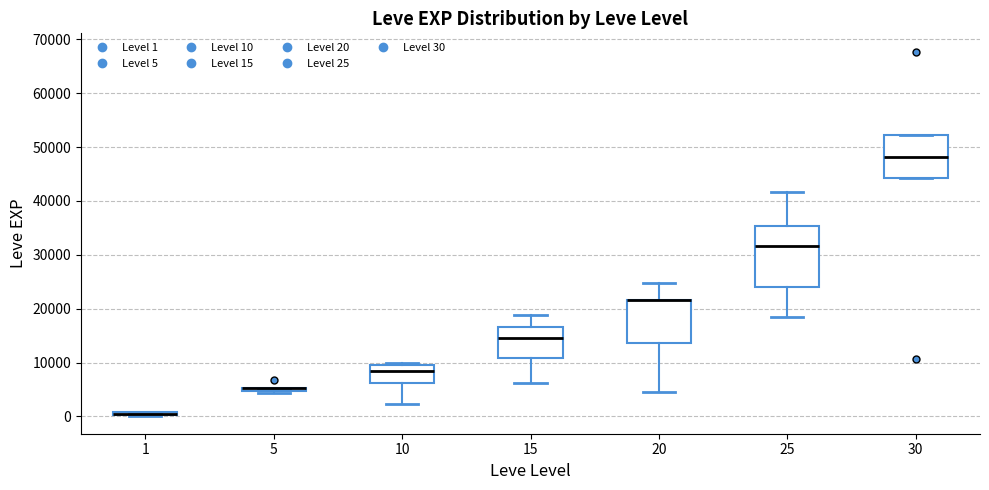

Comparing the boxes themselves (not the whiskers), which one is the tallest?

25